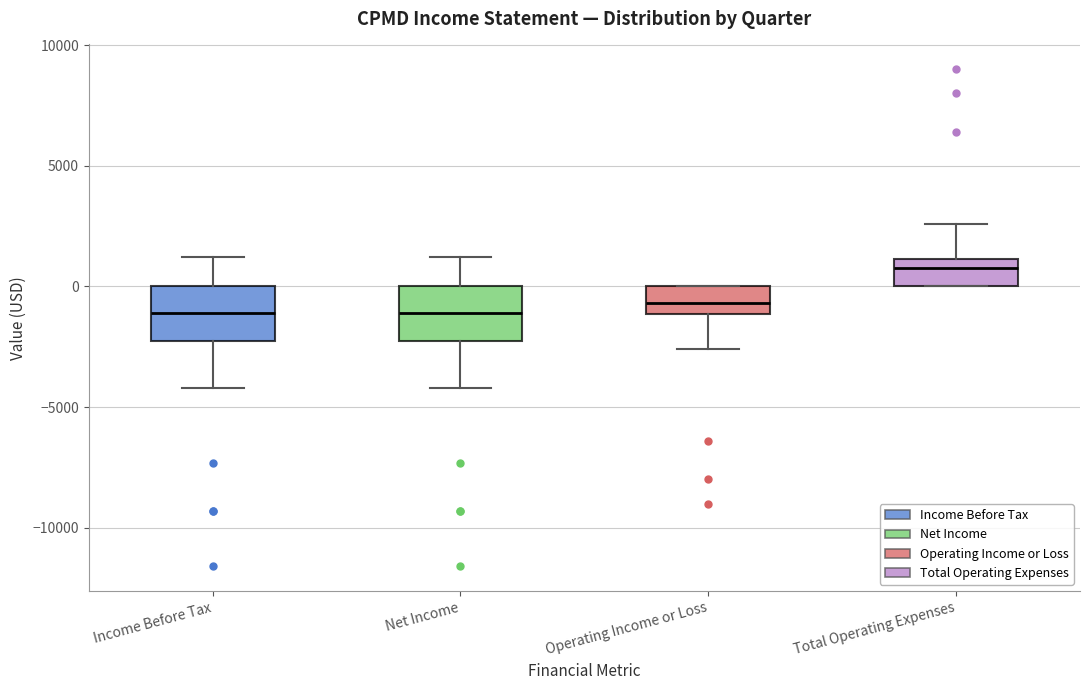

Where is the upper edge of the box for Operating Income or Loss on the y-axis? The values are not printed on the chart, so give them approximately, as read against the axis.

0